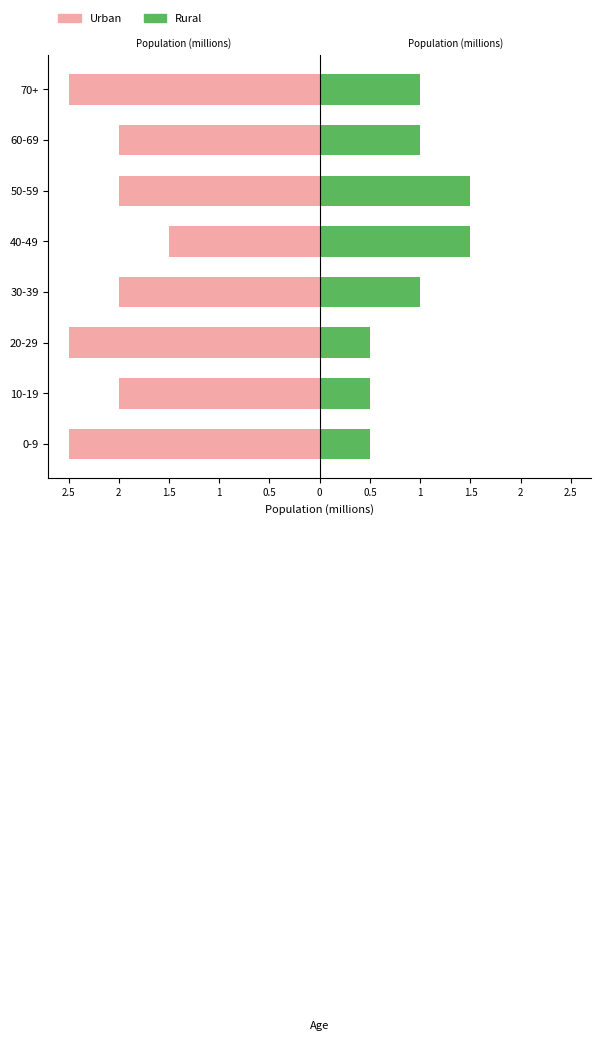

Between 40-49 and 50-59, which is larger?

40-49